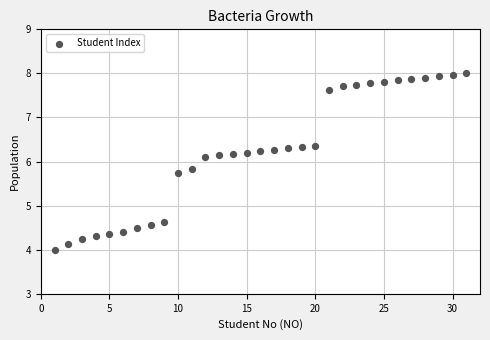

What is the range of Y values (max minus min)?

4.0